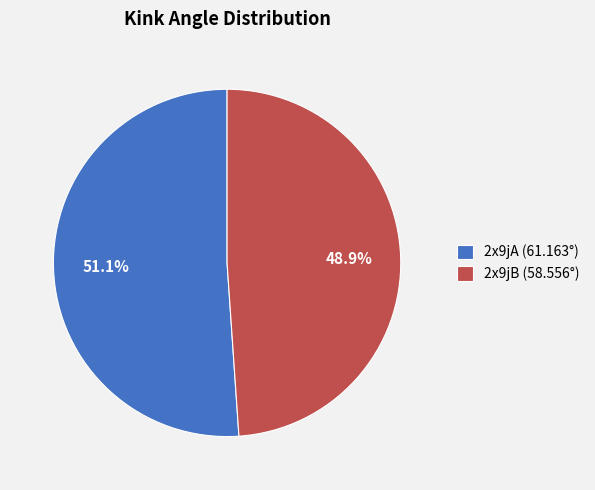

To the nearest percent, what percentage of the pie is 2x9jB?

49%